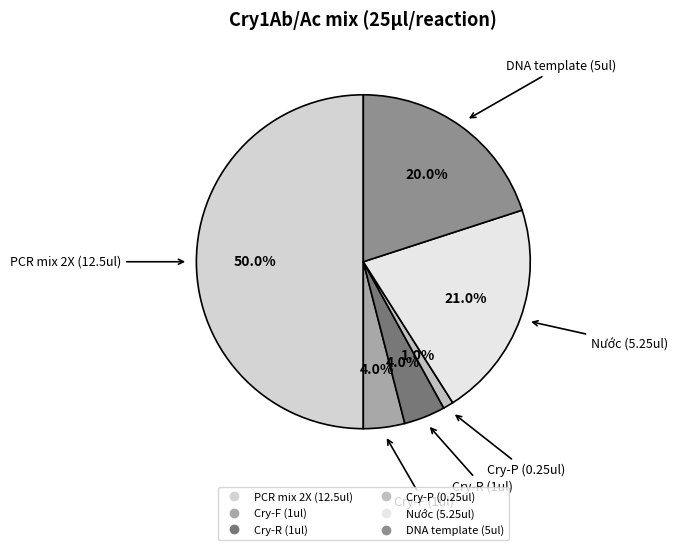

How much of the chart is everything except Cry-F?

96.0%